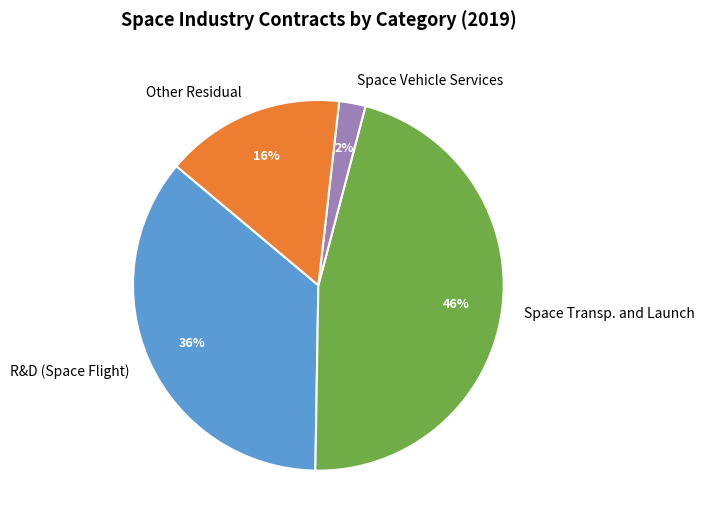

How many slices are in this pie chart?

4